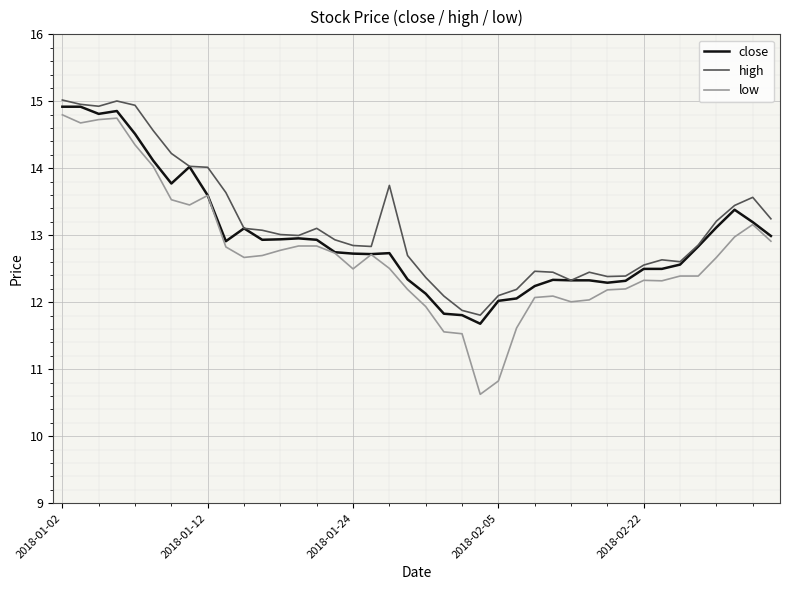

Does the chart have visible grid lines?

Yes